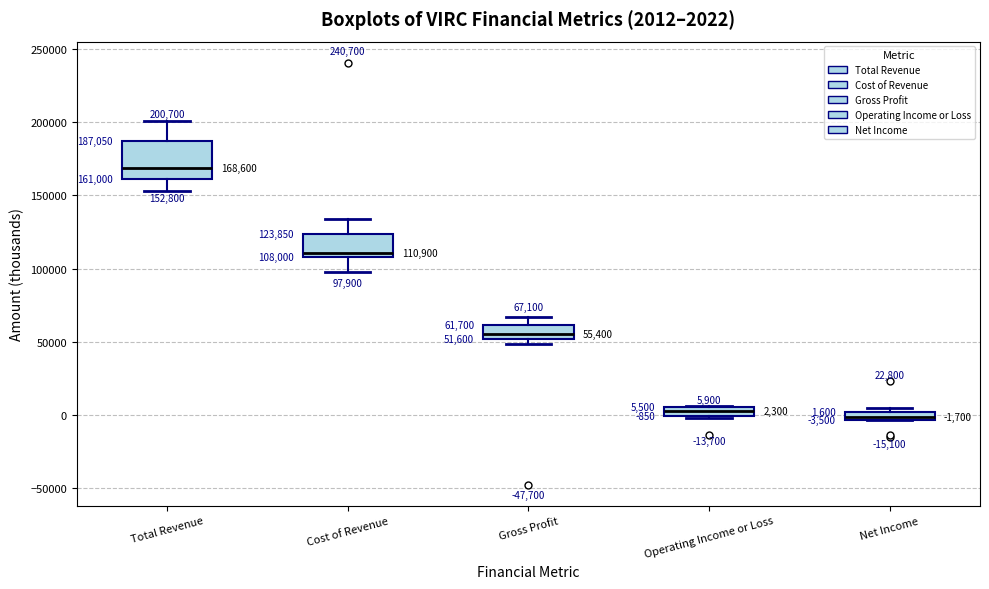

Which box's median line is the highest?

Total Revenue